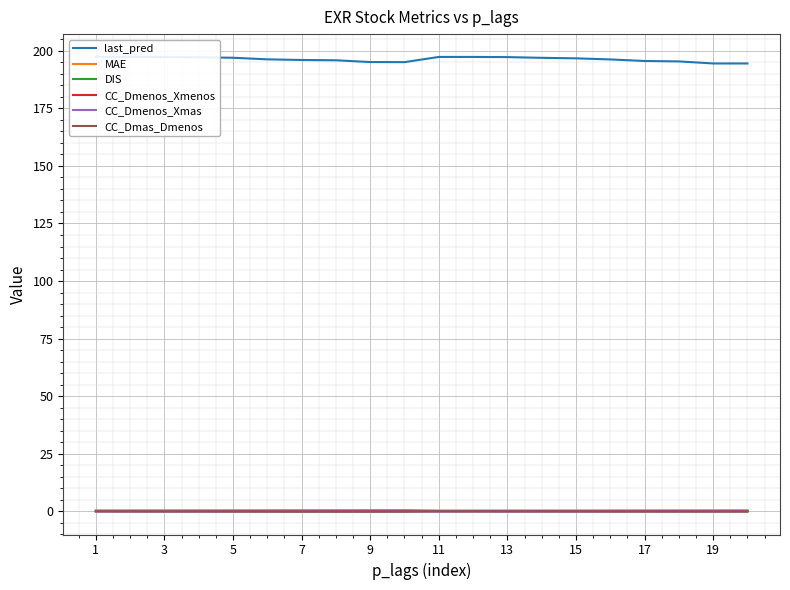

True or false: CC_Dmenos_Xmas has a value of -0.1 at 5.

True